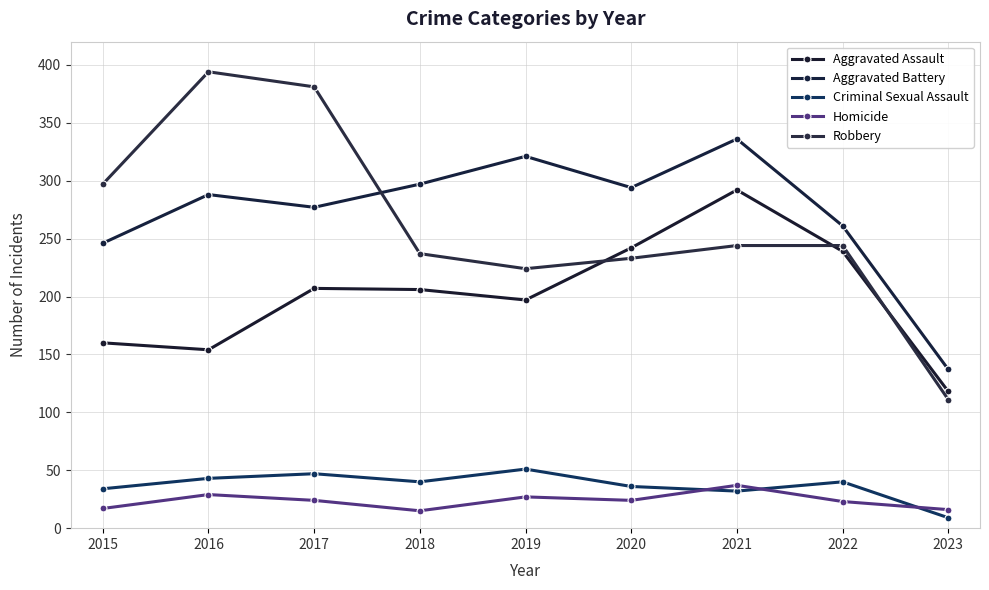

What are all the series names shown in the legend?

Aggravated Assault, Aggravated Battery, Criminal Sexual Assault, Homicide, Robbery